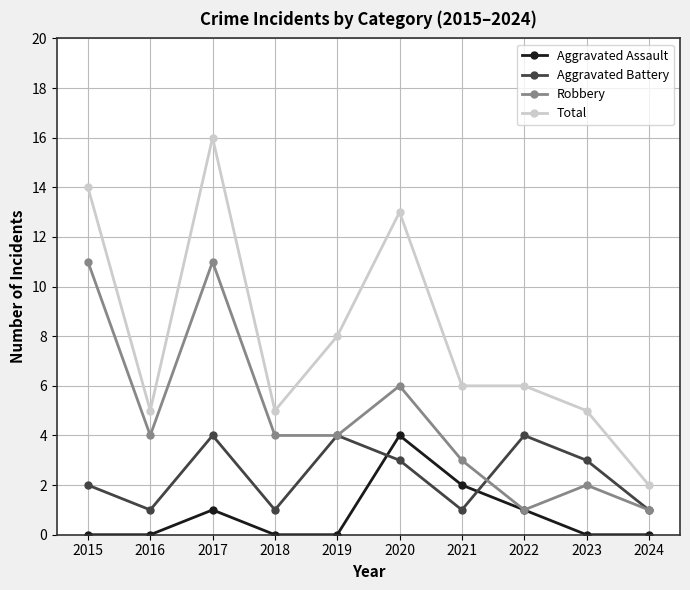

Reading left to right, extract all data points from this chart.

Aggravated Assault: 0	0	1	0	0	4	2	1	0	0
Aggravated Battery: 2	1	4	1	4	3	1	4	3	1
Robbery: 11	4	11	4	4	6	3	1	2	1
Total: 14	5	16	5	8	13	6	6	5	2